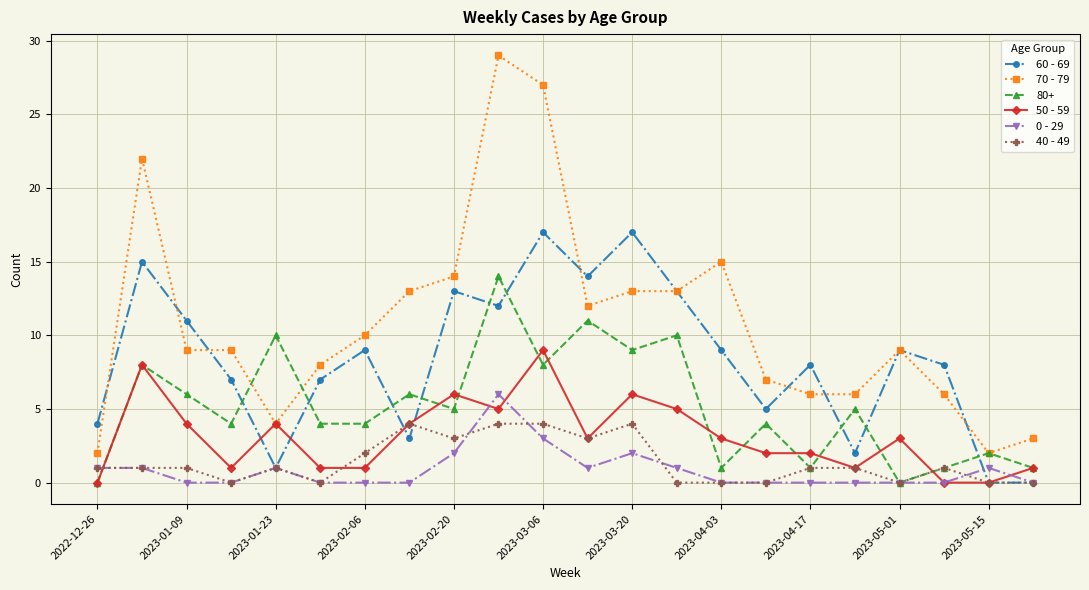

What is the average value of the 40 - 49 series?

1